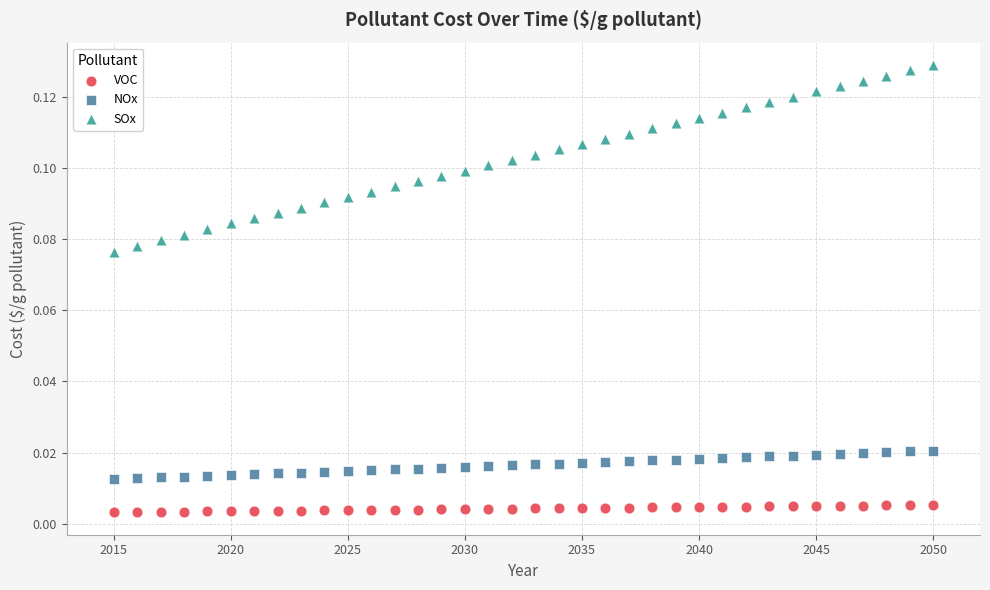

Which series has the largest Y range (max minus min)?

SOx